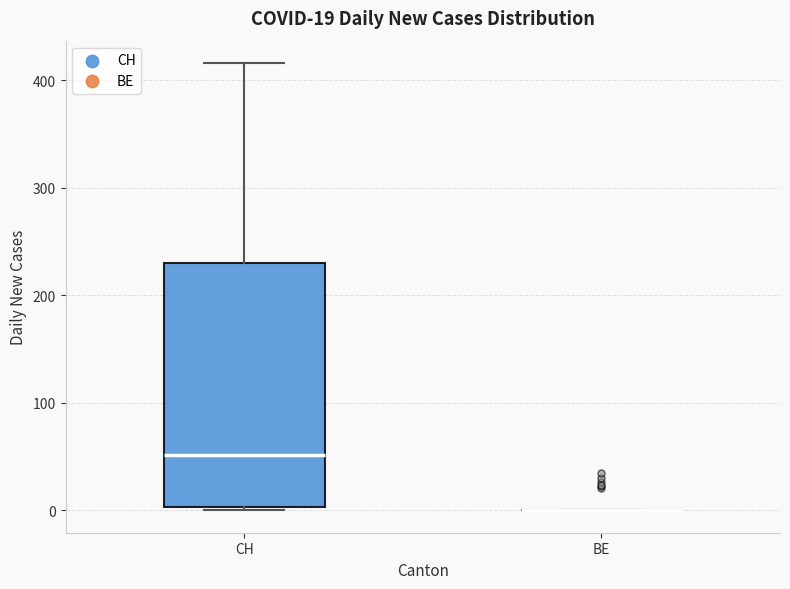

Comparing the boxes themselves (not the whiskers), which one is the tallest?

CH